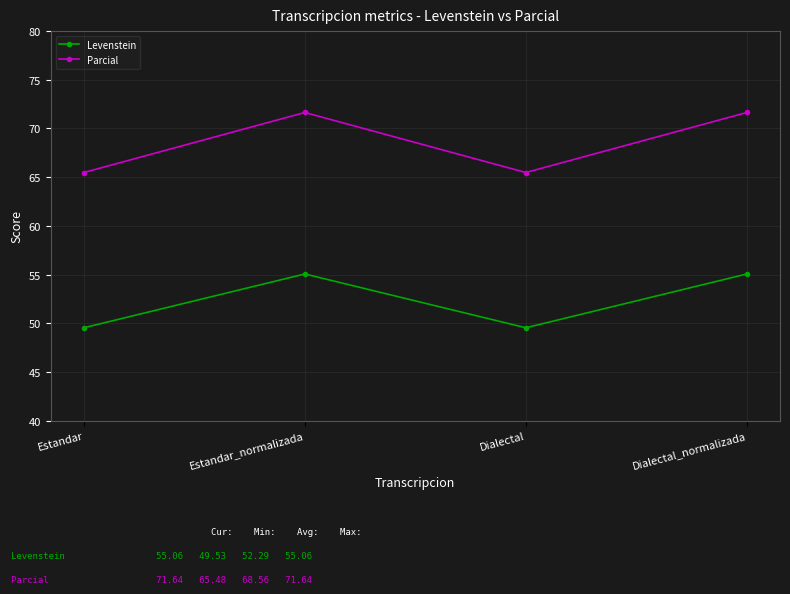

Reading left to right, extract all data points from this chart.

Levenstein: 49.5	55.1	49.5	55.1
Parcial: 65.5	71.6	65.5	71.6